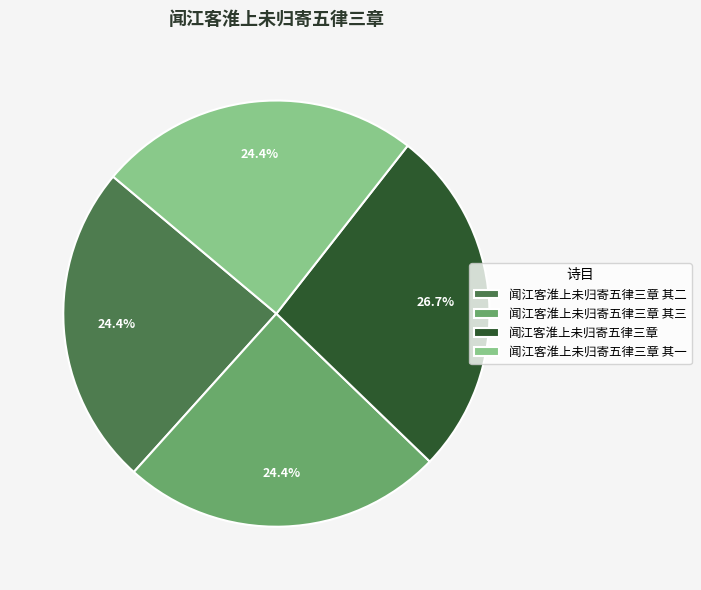

To the nearest percent, what percentage of the pie is 闻江客淮上未归寄五律三章 其二?

24%